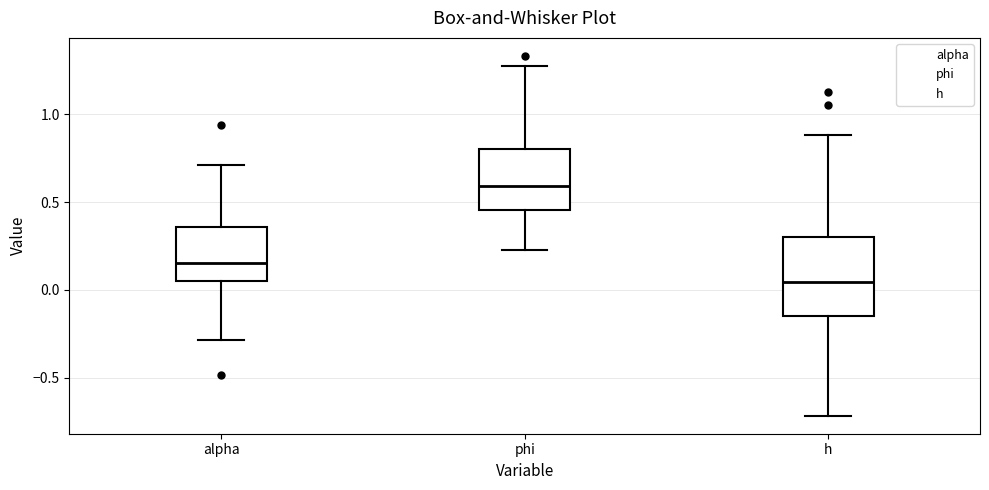

Comparing the boxes themselves (not the whiskers), which one is the tallest?

h